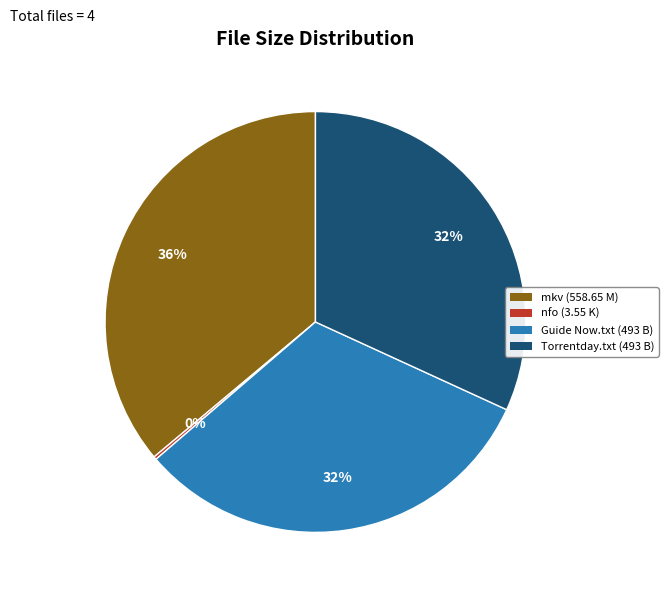

Which has a higher value, mkv (558.65 M) or Guide Now.txt (493 B)?

mkv (558.65 M)